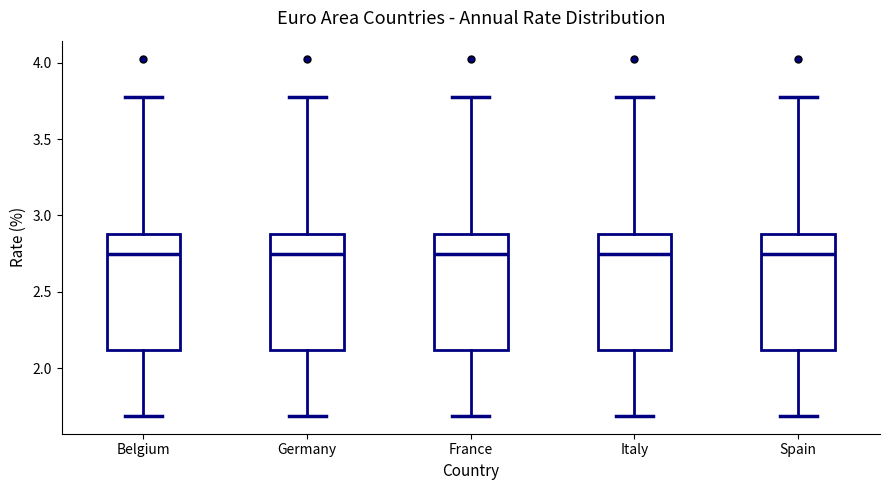

Reading left to right, read every box against the y-axis: the position of its median line, the range the box covers, and the ends of its whiskers. The values are not printed on the chart, so give them approximately, as read against the axis.

Belgium: median 2.75, box 2.10 to 2.90, whiskers 1.70 to 3.75
Germany: median 2.75, box 2.10 to 2.90, whiskers 1.70 to 3.75
France: median 2.75, box 2.10 to 2.90, whiskers 1.70 to 3.75
Italy: median 2.75, box 2.10 to 2.90, whiskers 1.70 to 3.75
Spain: median 2.75, box 2.10 to 2.90, whiskers 1.70 to 3.75